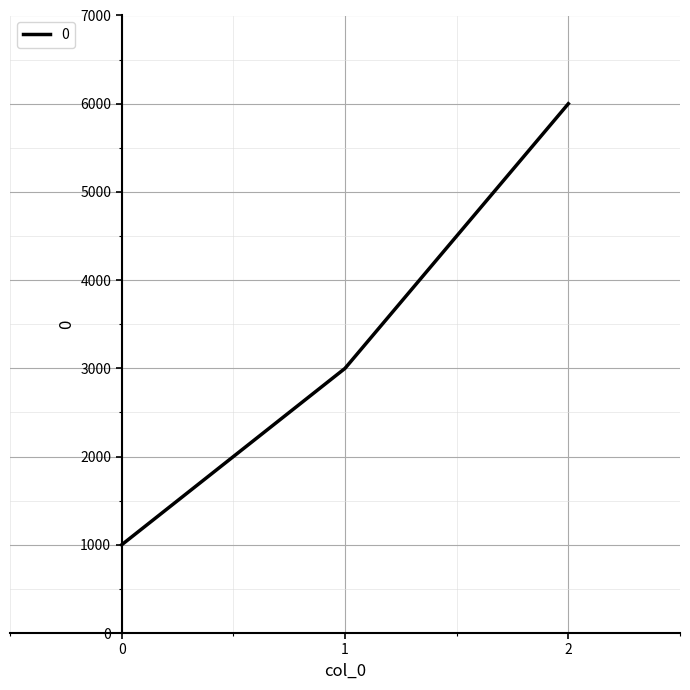

How many lines are shown in the chart?

1